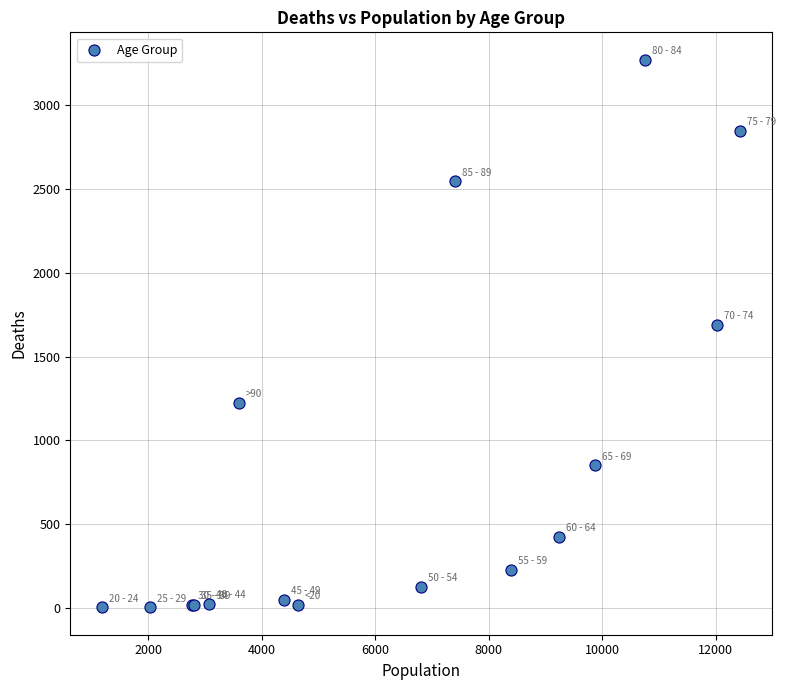

What Y value in the scatter plot is closest to 1638?

1690